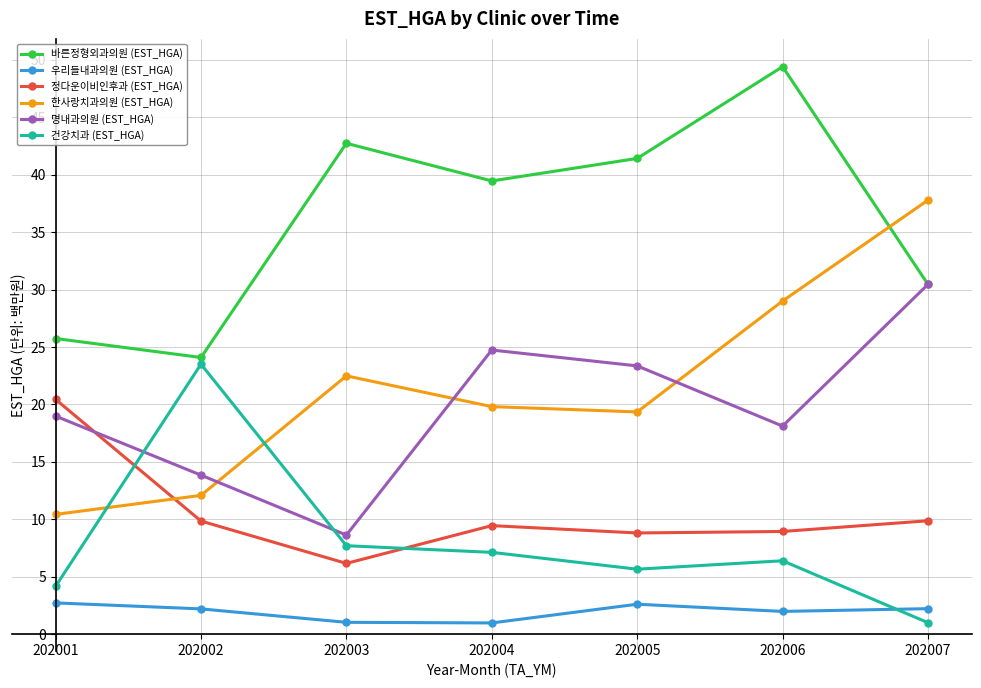

Which series changed the most between 202003 and 202005?

명내과의원 (EST_HGA)